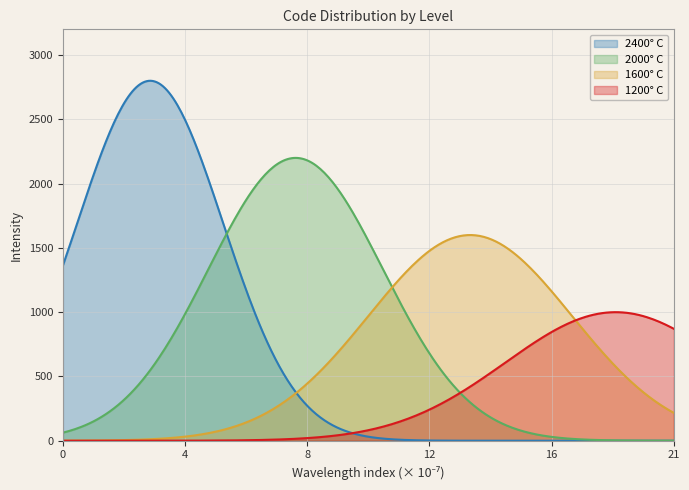

Rank the series by their maximum value, from lowest to highest.

1200° C, 1600° C, 2000° C, 2400° C